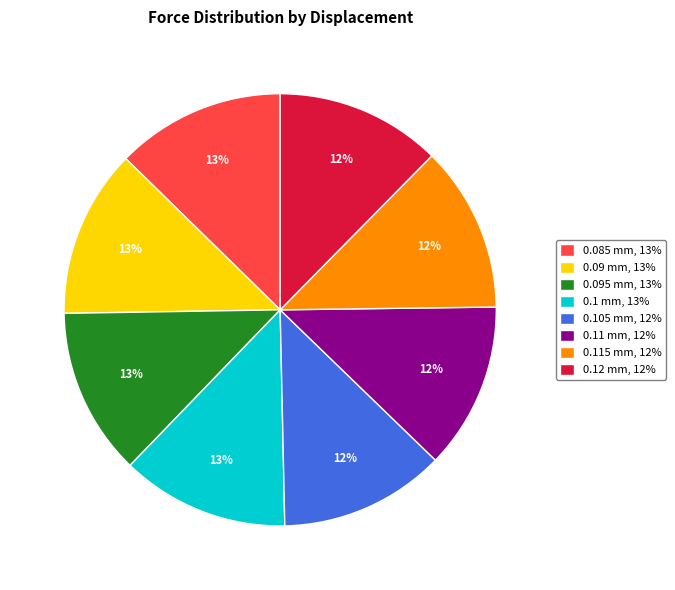

Is the sum of 0.085 mm, 13% and 0.11 mm, 12% greater than half?

No